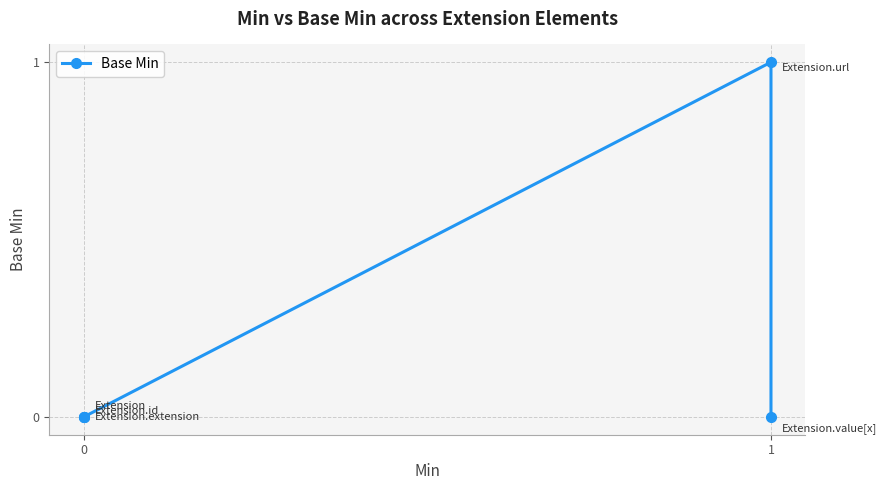

Reading left to right, extract all data points from this chart.

0	0	0	1	0